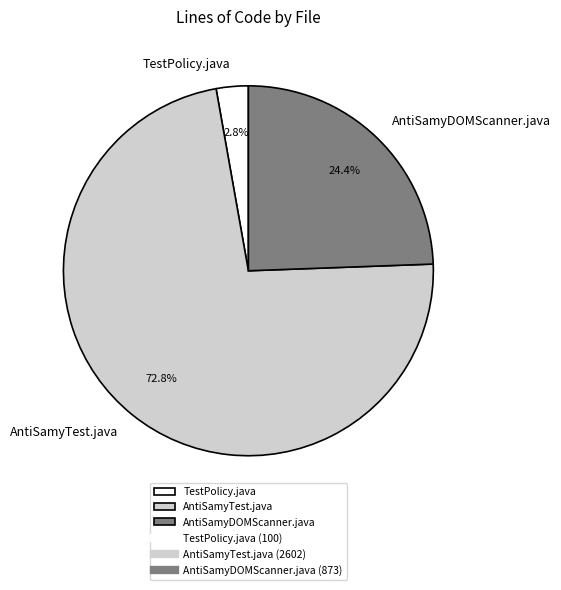

Do TestPolicy.java and AntiSamyDOMScanner.java together represent more than half of the pie?

No